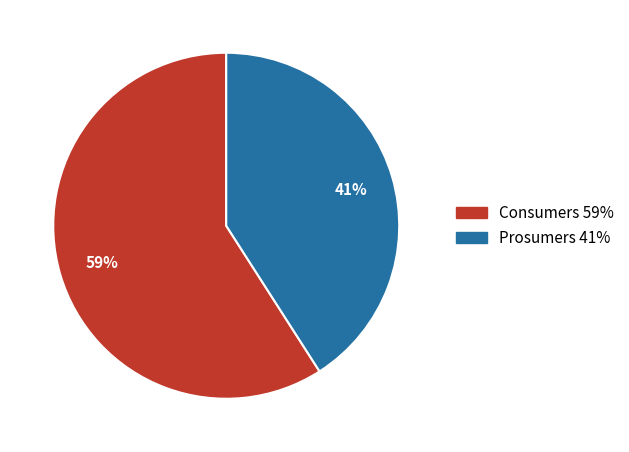

Between Consumers and Prosumers, which is larger?

Consumers